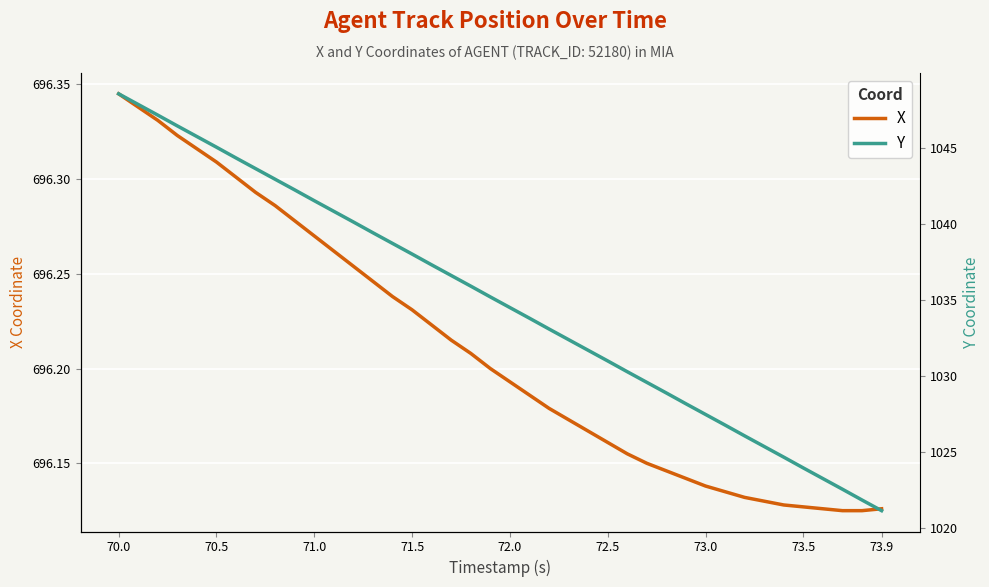

How many lines are shown in the chart?

2